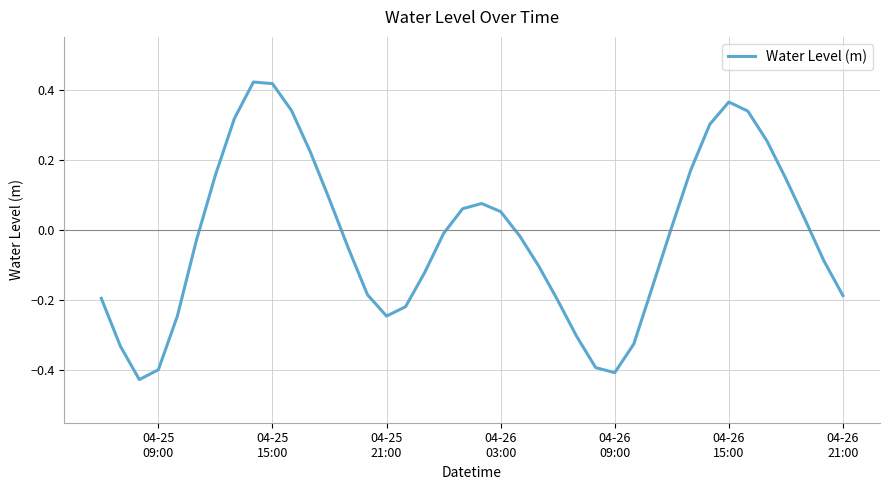

How many series are shown in this chart?

1